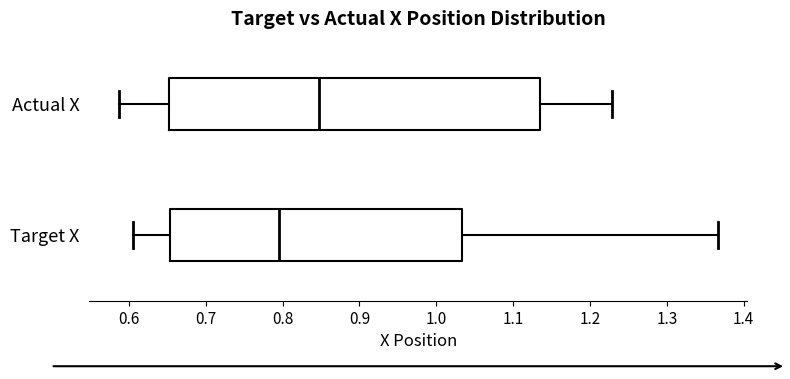

Comparing the boxes themselves (not the whiskers), which one is the widest?

Actual X